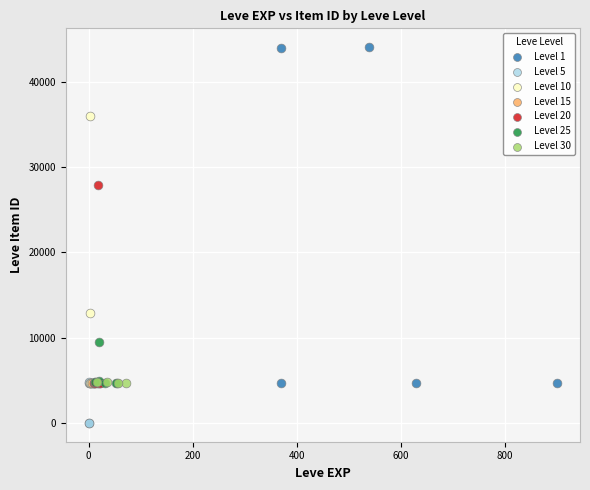

Which series has the widest spread of Y values?

Level 1